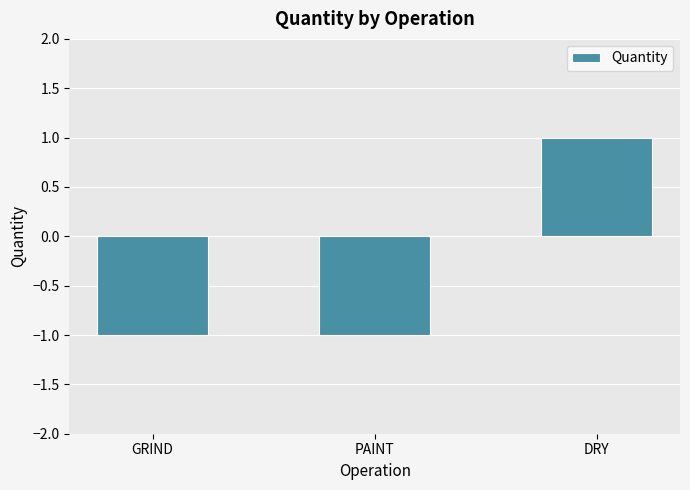

What is the maximum value shown in the chart?

1